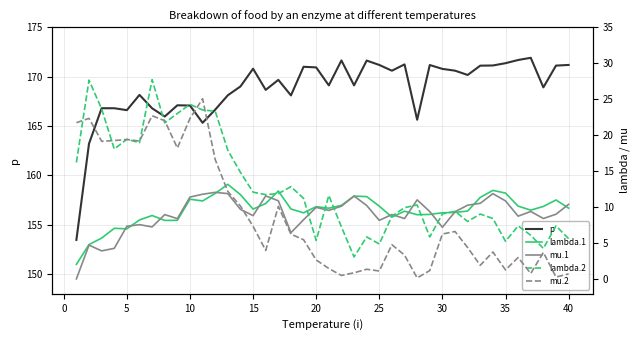

In lambda.2, how many points are higher than both neighbors (excluding endpoints)?

12